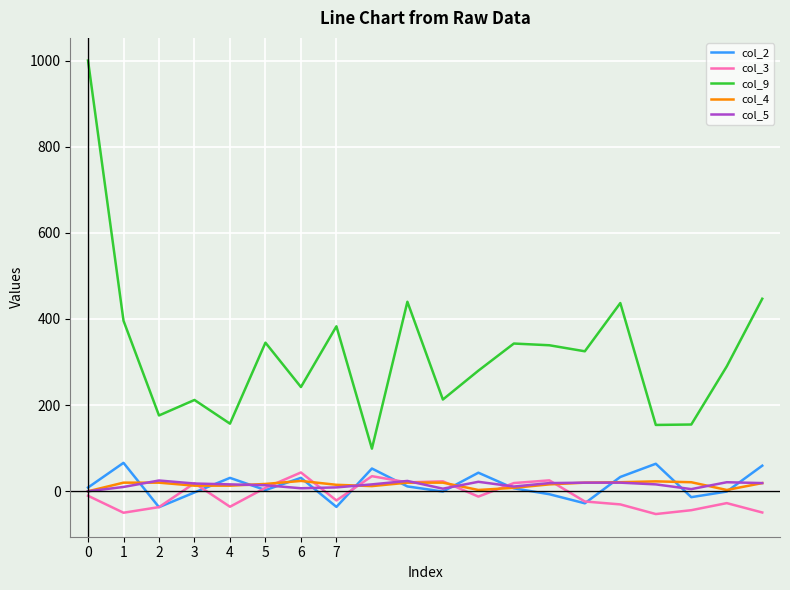

True or false: col_9 and col_4 cross at least once.

False